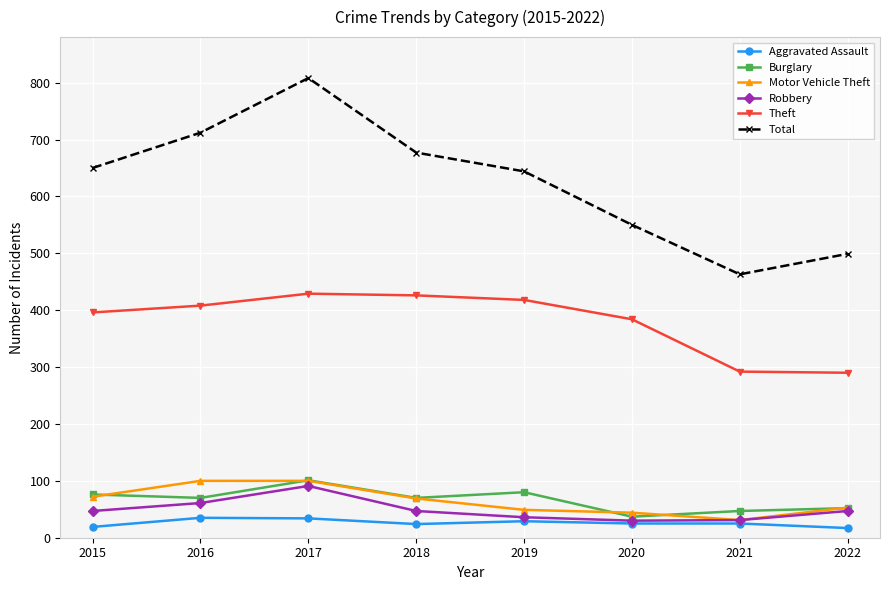

True or false: Total has a value of 1210 at 2016.

False